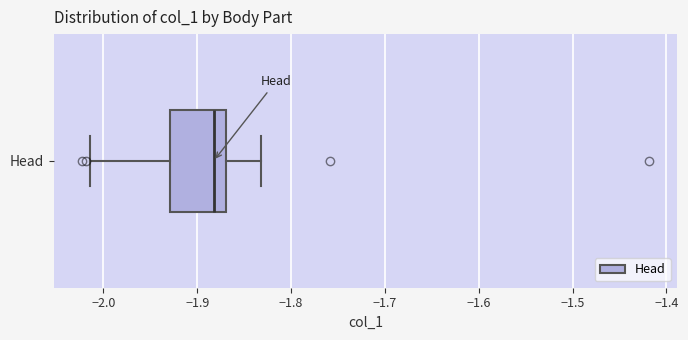

Transcribe this box plot: give where the median line is, the range the box spans, and where the two whiskers end, as read against the x-axis. The values are not printed on the chart, so give them approximately, as read against the axis.

median -1.88, box -1.93 to -1.87, whiskers -2.01 to -1.83